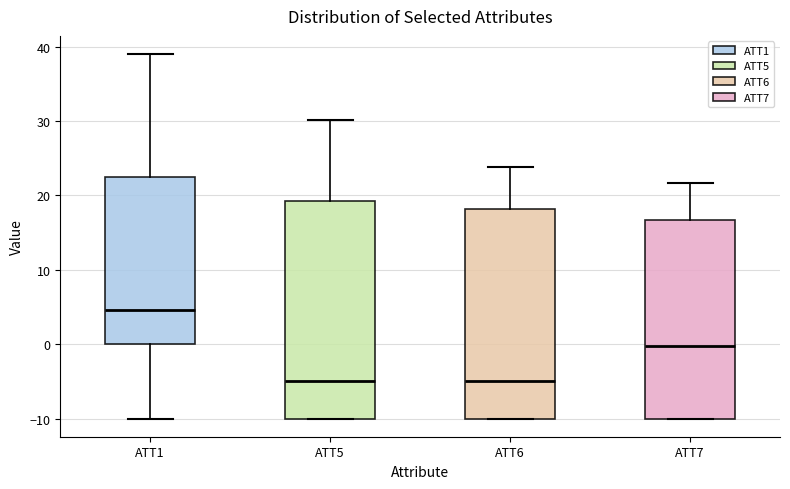

Where does the median line of the box for ATT6 sit on the y-axis? The values are not printed on the chart, so give them approximately, as read against the axis.

-5